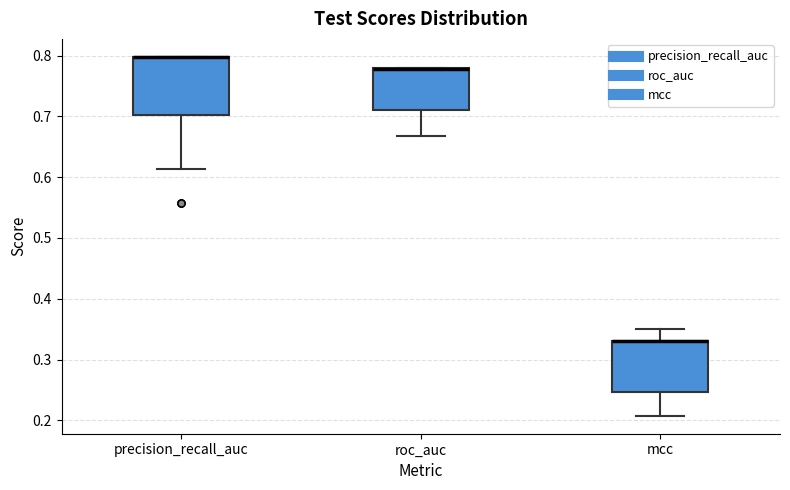

Reading left to right, read every box against the y-axis: the position of its median line, the range the box covers, and the ends of its whiskers. The values are not printed on the chart, so give them approximately, as read against the axis.

precision_recall_auc: median 0.80 (drawn on the box's upper edge), box 0.70 to 0.80, whiskers 0.61 to 0.80
roc_auc: median 0.78 (drawn on the box's upper edge), box 0.71 to 0.78, whiskers 0.67 to 0.78
mcc: median 0.33 (drawn on the box's upper edge), box 0.25 to 0.33, whiskers 0.21 to 0.35